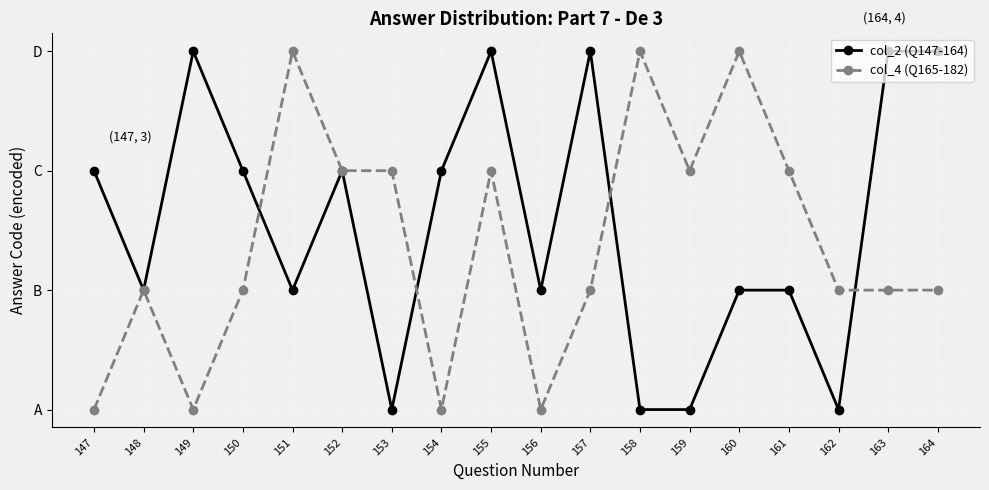

List the labels in order of col_4 (Q165-182) value, smallest first.

147, 149, 154, 156, 148, 150, 157, 162, 163, 164, 152, 153, 155, 159, 161, 151, 158, 160